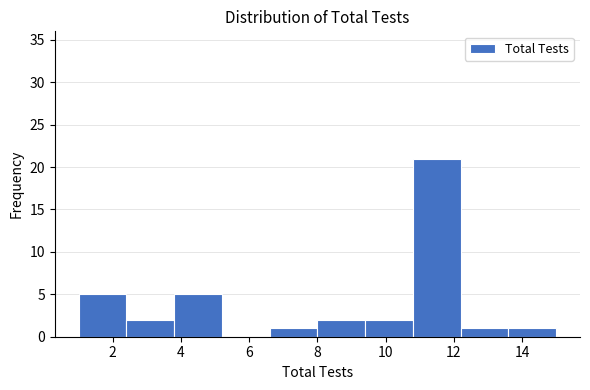

How tall is the bar that spans 13.6 to 15.0 on the x-axis? The values are not printed on the chart, so give them approximately, as read against the axis.

1